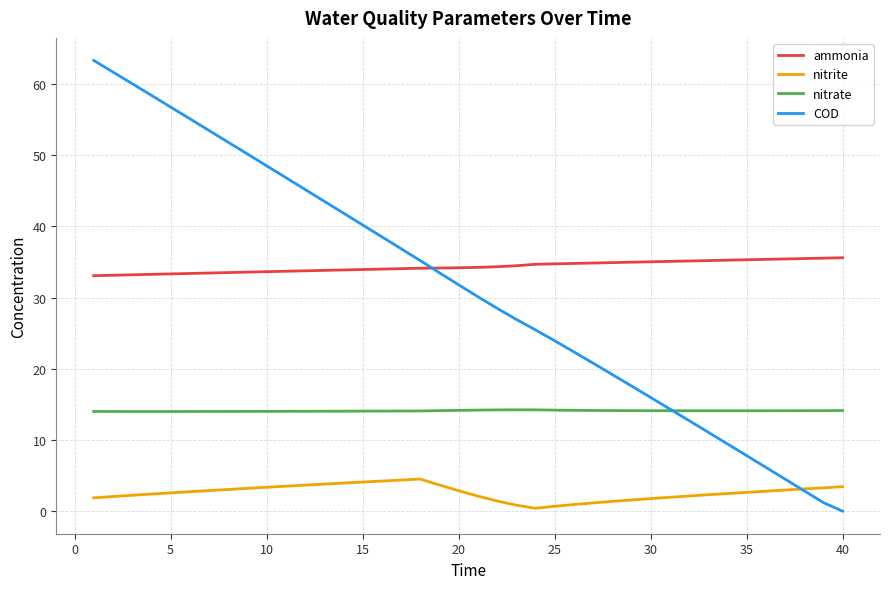

Which series has the largest range (max minus min)?

COD